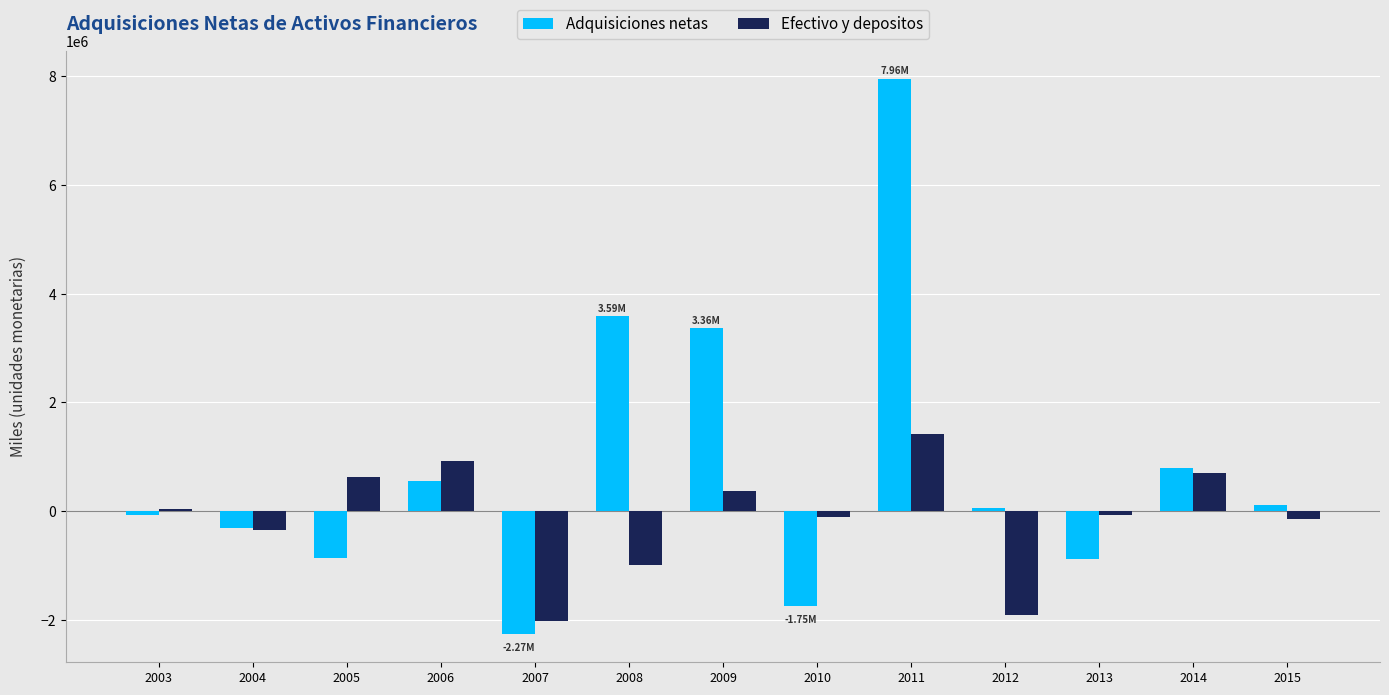

The Efectivo y depositos series shows -1908879 at 2012. True or false?

True